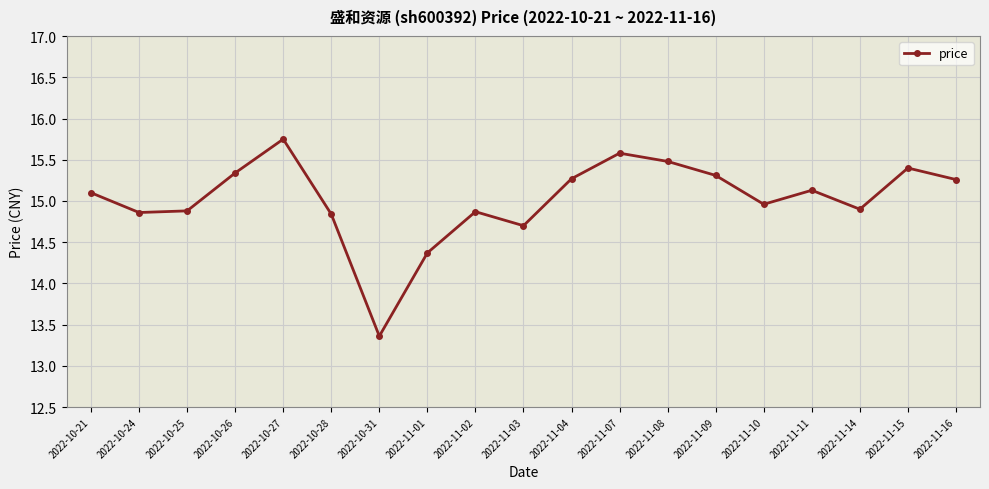

True or false: there are more than 2 points higher than both neighbors.

True